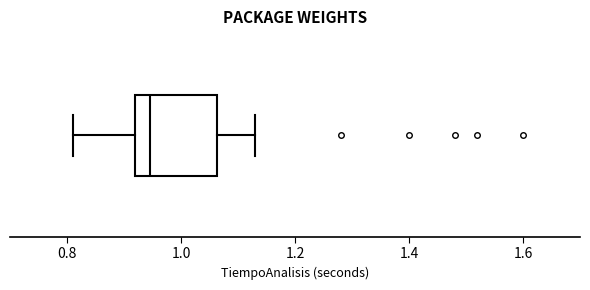

Transcribe this box plot: give where the median line is, the range the box spans, and where the two whiskers end, as read against the x-axis. The values are not printed on the chart, so give them approximately, as read against the axis.

median 0.94, box 0.92 to 1.06, whiskers 0.82 to 1.14